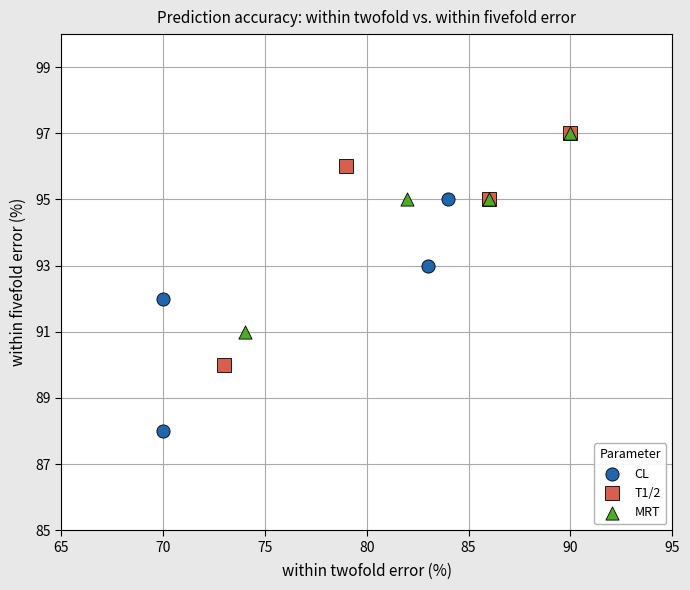

Which series reaches the minimum Y coordinate?

CL